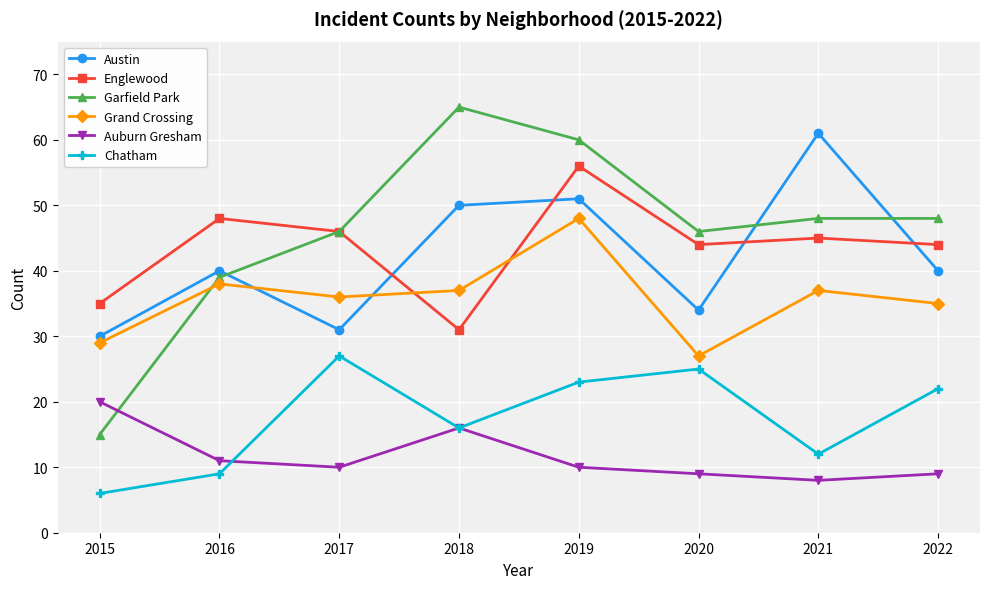

Reading left to right, extract all data points from this chart.

Austin: 30	40	31	50	51	34	61	40
Englewood: 35	48	46	31	56	44	45	44
Garfield Park: 15	39	46	65	60	46	48	48
Grand Crossing: 29	38	36	37	48	27	37	35
Auburn Gresham: 20	11	10	16	10	9	8	9
Chatham: 6	9	27	16	23	25	12	22